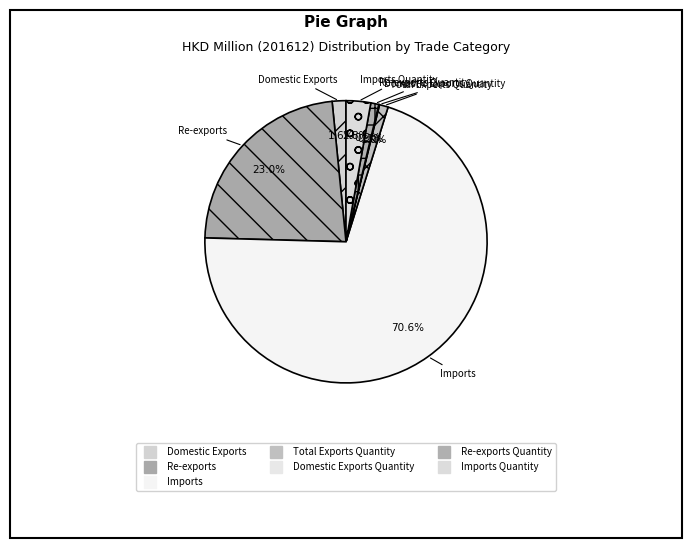

Which slice is the smallest?

Domestic Exports Quantity